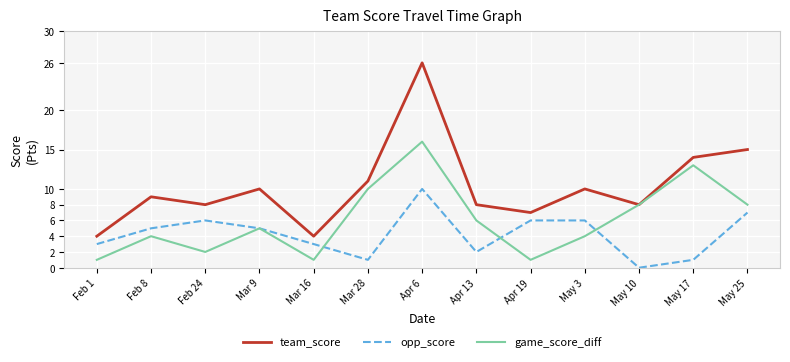

Rank the series by their average value, from lowest to highest.

opp_score, game_score_diff, team_score